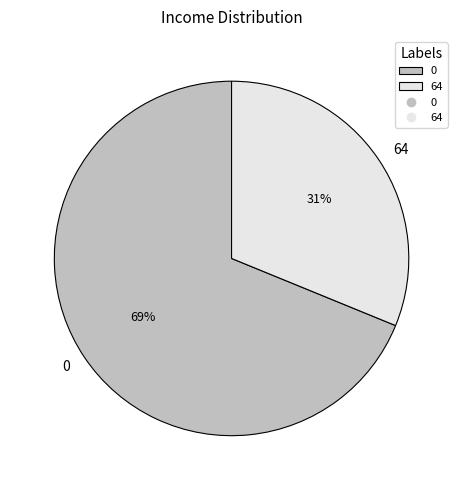

Rank the categories by value from highest to lowest.

0, 64